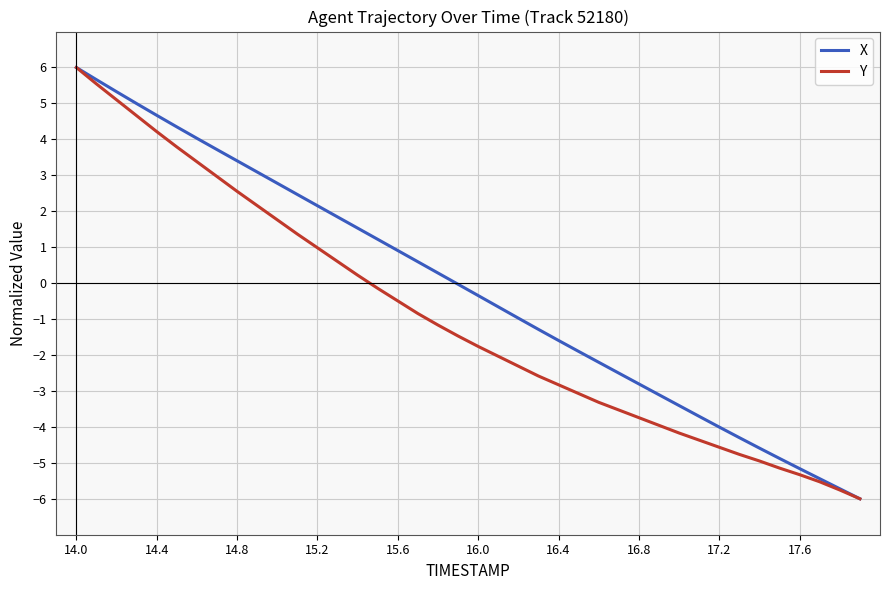

List the series in order of their overall mean, lowest first.

Y, X